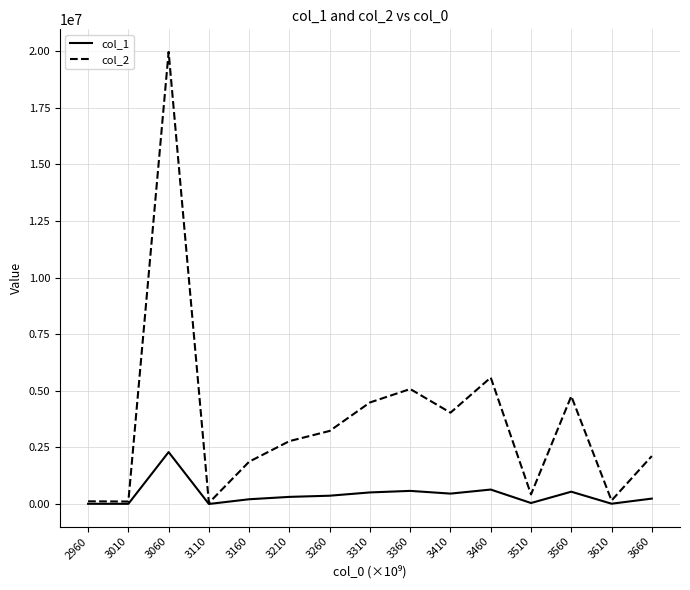

True or false: col_2 has more than 0 points higher than both neighbors.

True